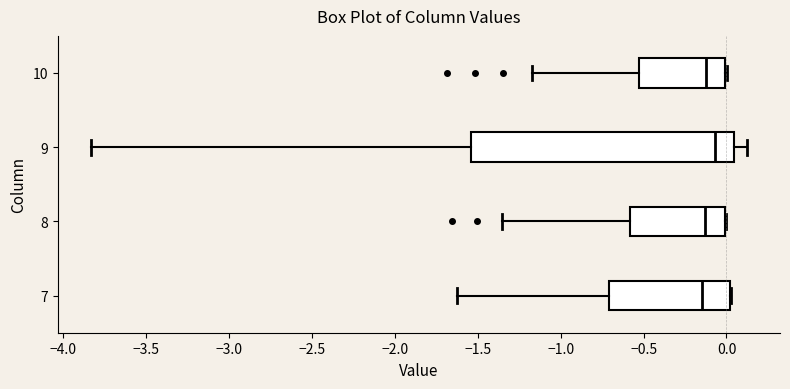

Where is the left edge of the box at y = 9 on the x-axis? The values are not printed on the chart, so give them approximately, as read against the axis.

-1.55